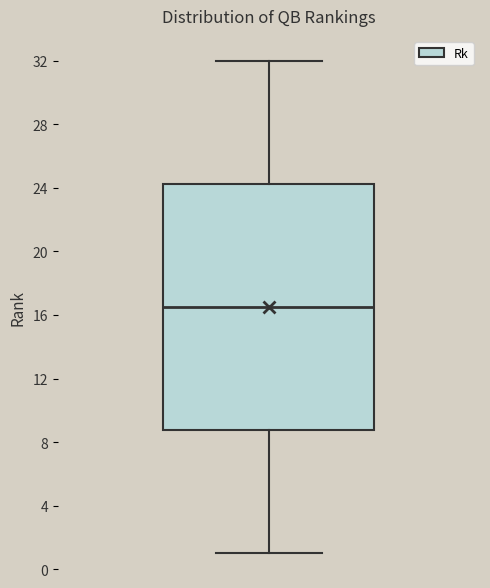

Read this box plot against the y-axis: the position of the median line, the range covered by the box, and the ends of both whiskers. The values are not printed on the chart, so give them approximately, as read against the axis.

median 16.5, box 9.0 to 24.5, whiskers 1.0 to 32.0